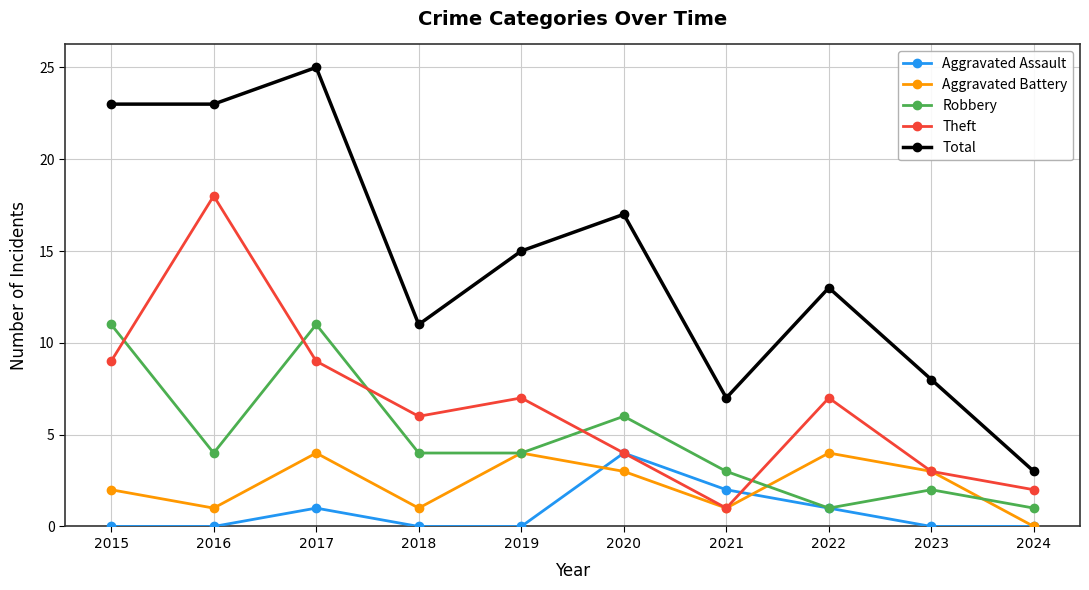

What is the value of the Robbery point at the 10th from the left?

1